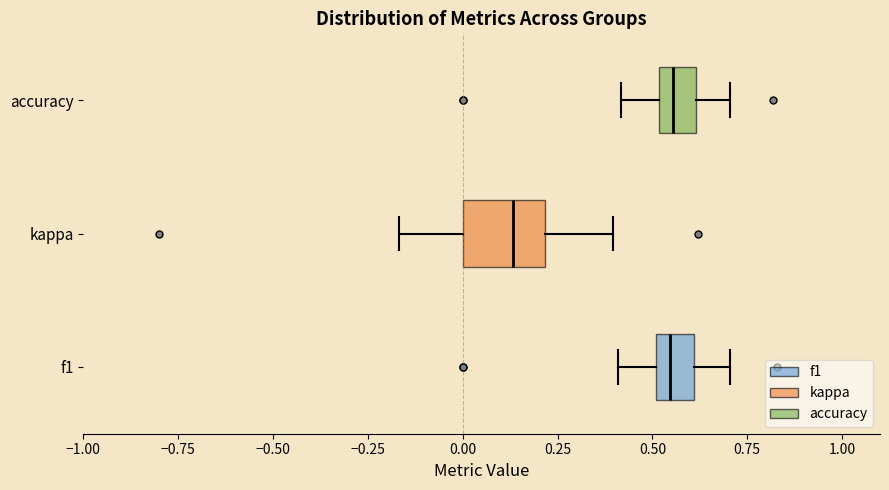

Comparing the boxes themselves (not the whiskers), which one is the widest?

kappa